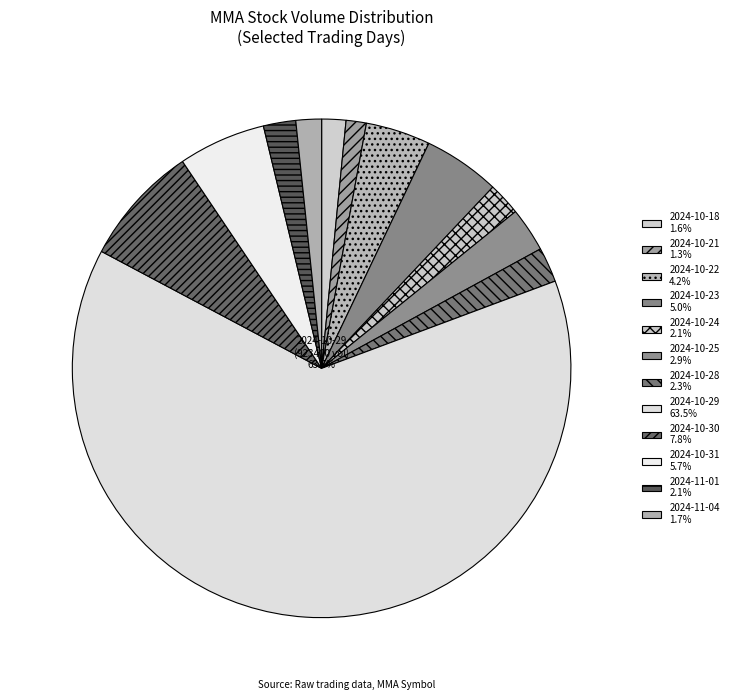

Count the number of slices in the pie.

12